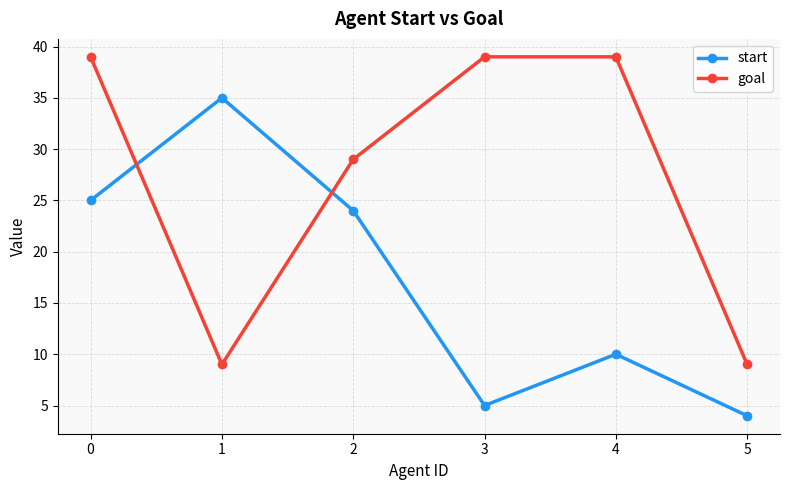

List the series in order of their overall mean, highest first.

goal, start